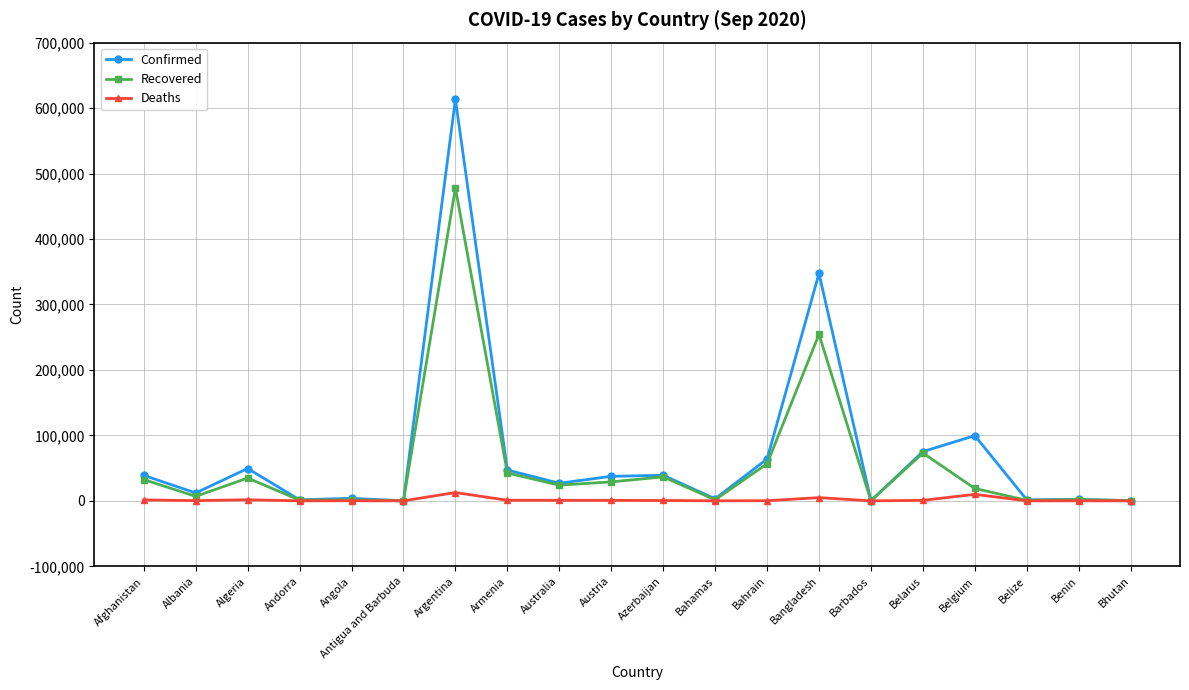

What is the label of the 8th point from the right?

Bahrain